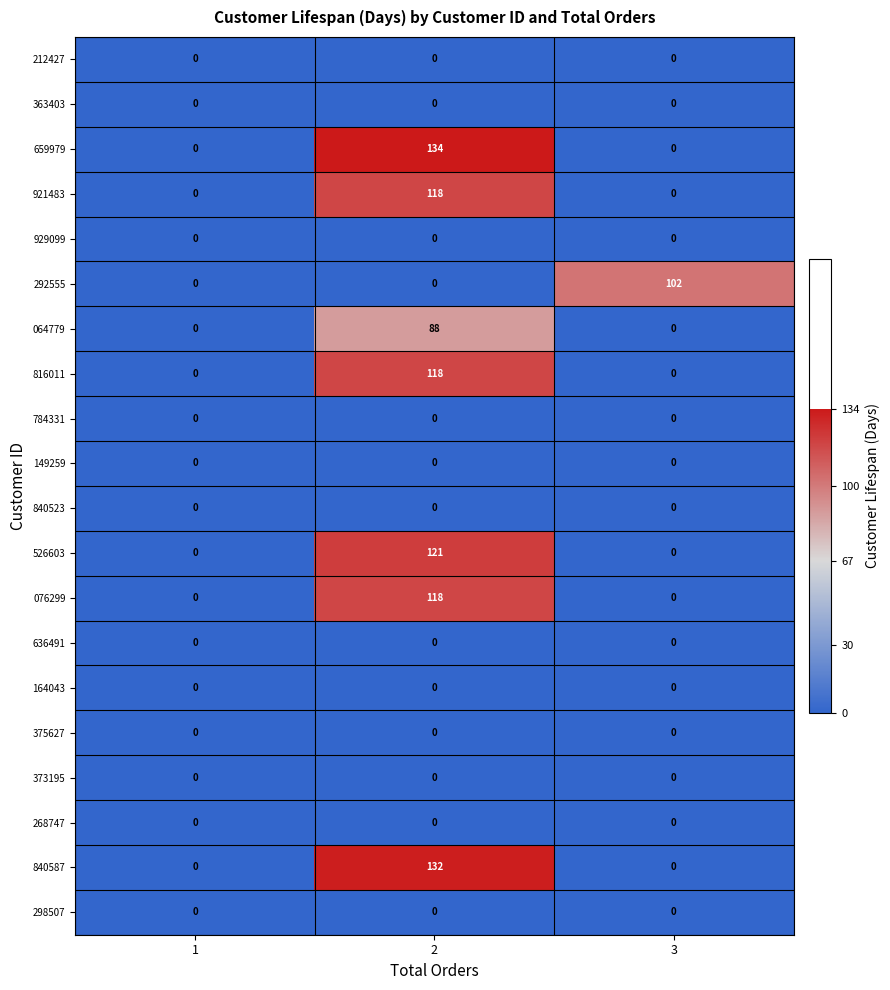

Which series has the largest total across all categories?

659979